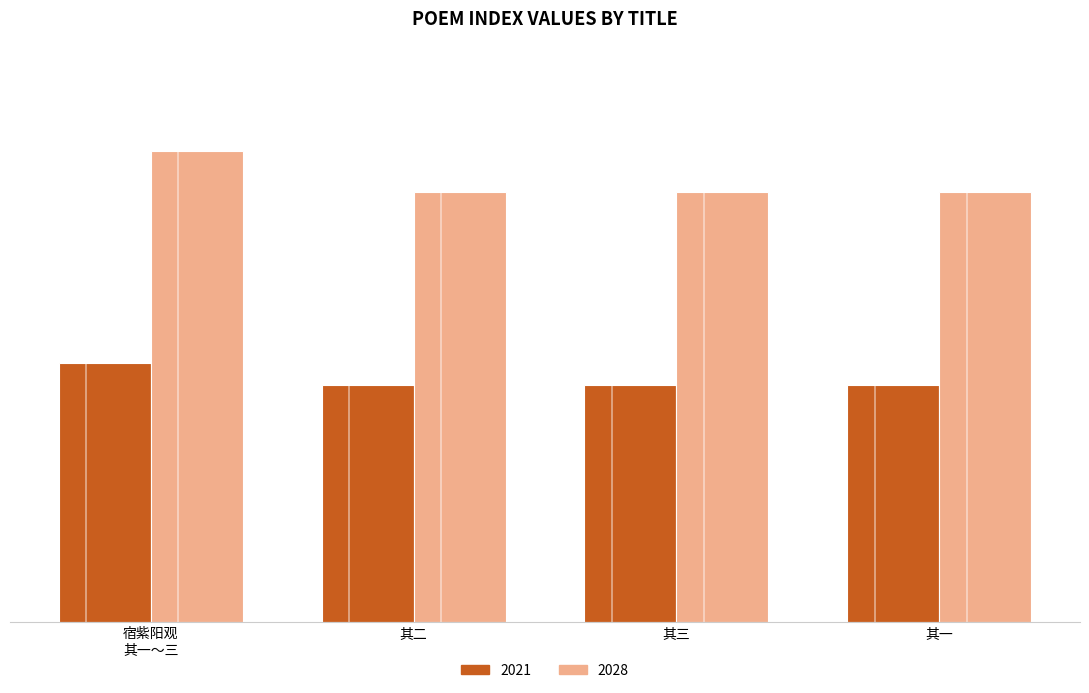

What is the maximum value shown in the chart?

702744